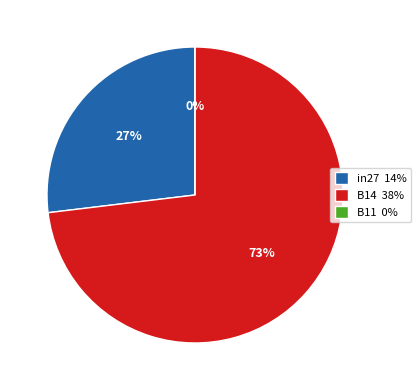

What is the largest slice in the pie chart?

B14